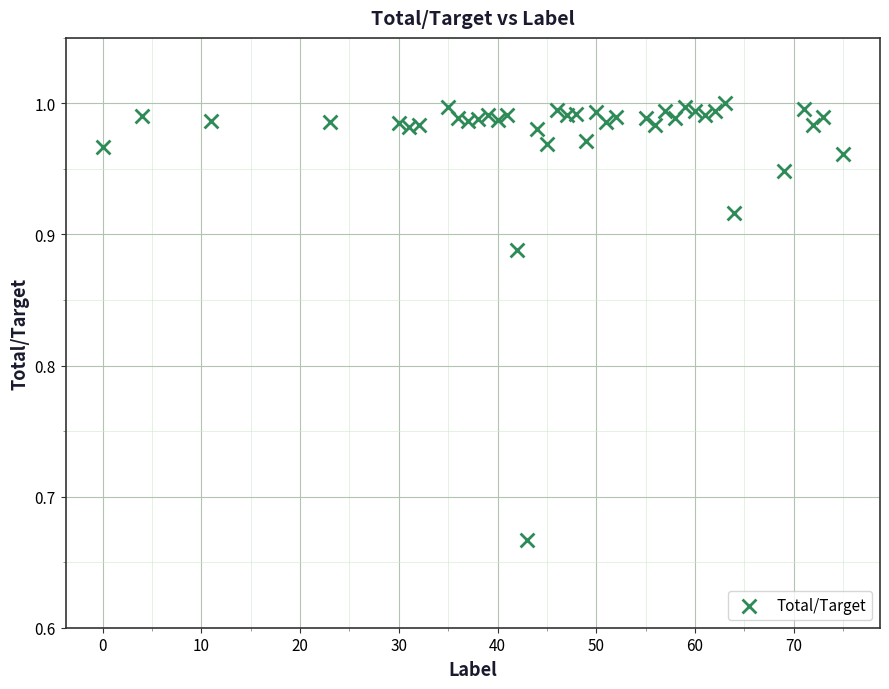

What is the range of Y values (max minus min)?

0.3